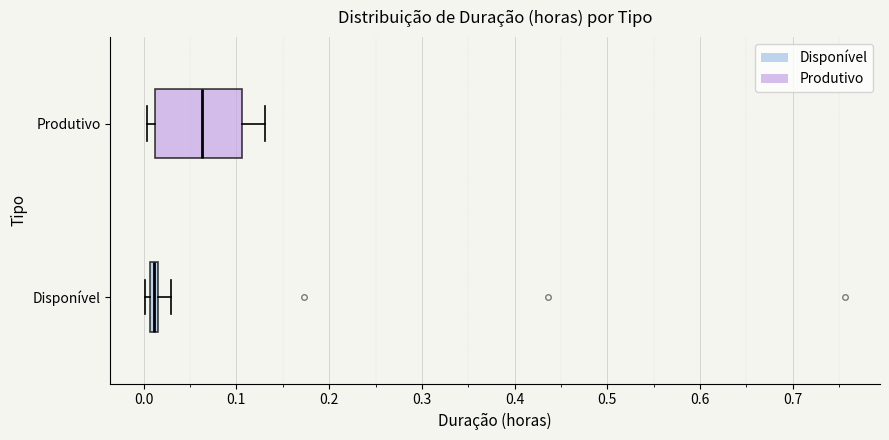

Which box has the furthest to the left median line?

Disponível